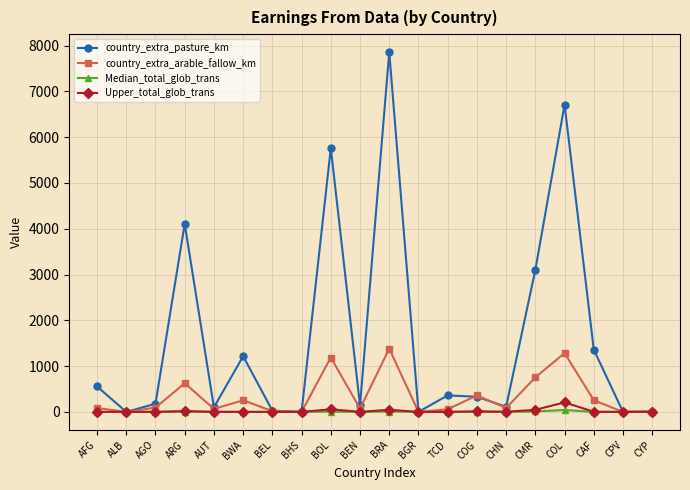

The value of country_extra_arable_fallow_km at AGO is 93.1. True or false?

True